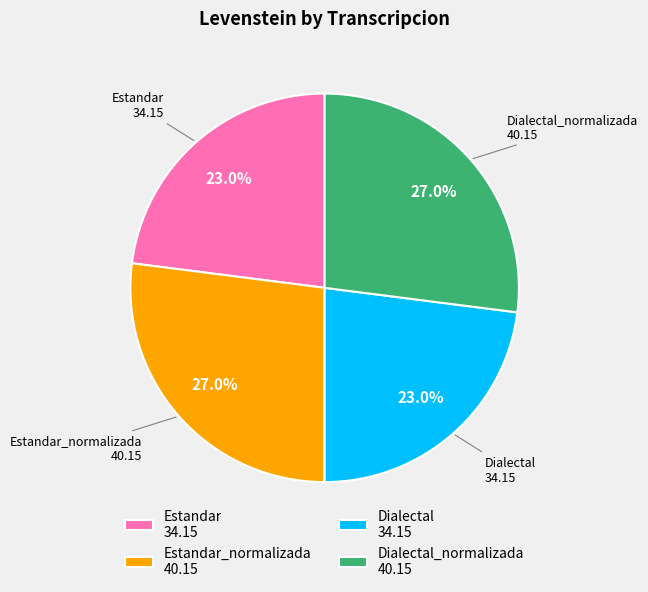

Count the number of slices in the pie.

4